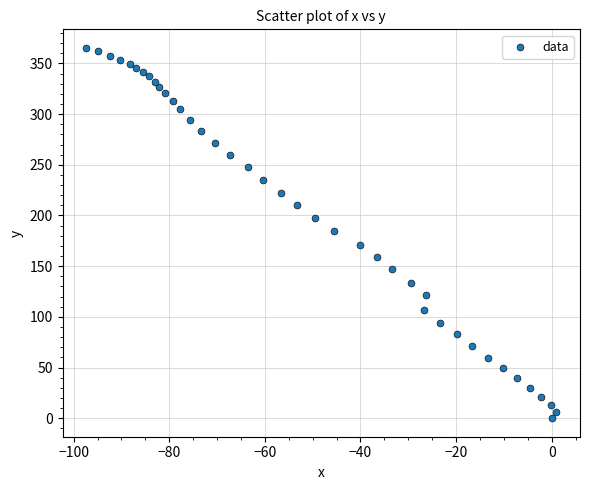

What is the range of Y values (max minus min)?

365.4